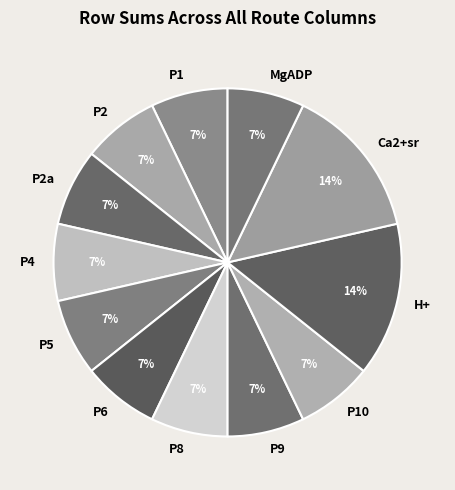

How many slices are in this pie chart?

12